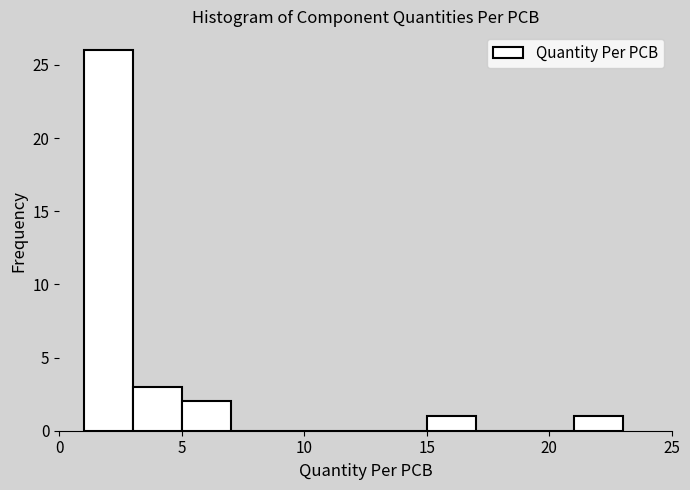

Which range on the x-axis has the tallest bar?

1 to 3